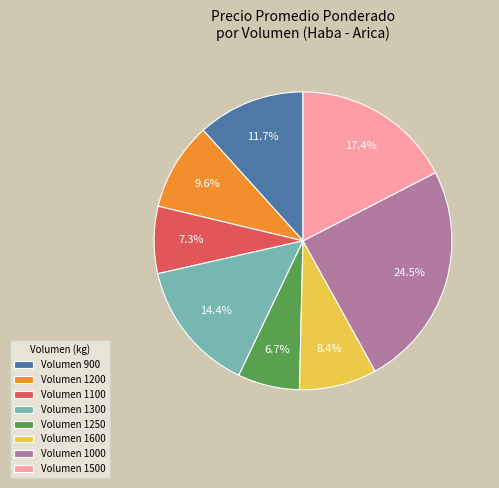

Is Volumen 1200 the majority of the pie?

No